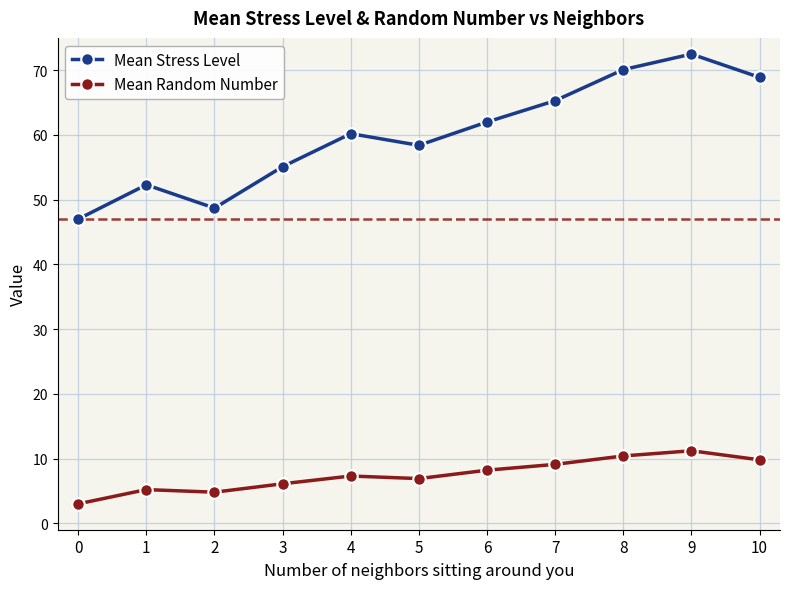

What is the maximum value shown in the chart?

72.5